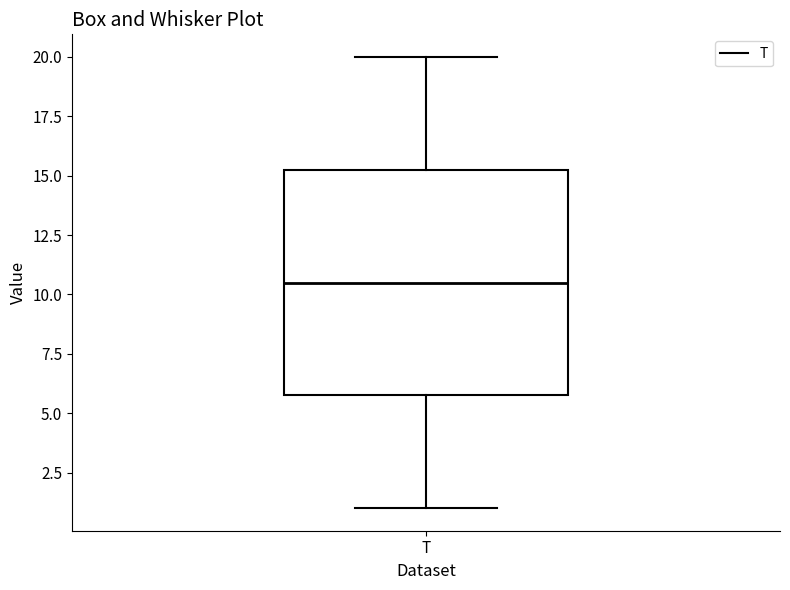

Read this box plot against the y-axis: the position of the median line, the range covered by the box, and the ends of both whiskers. The values are not printed on the chart, so give them approximately, as read against the axis.

median 10.5, box 6.0 to 15.5, whiskers 1.0 to 20.0